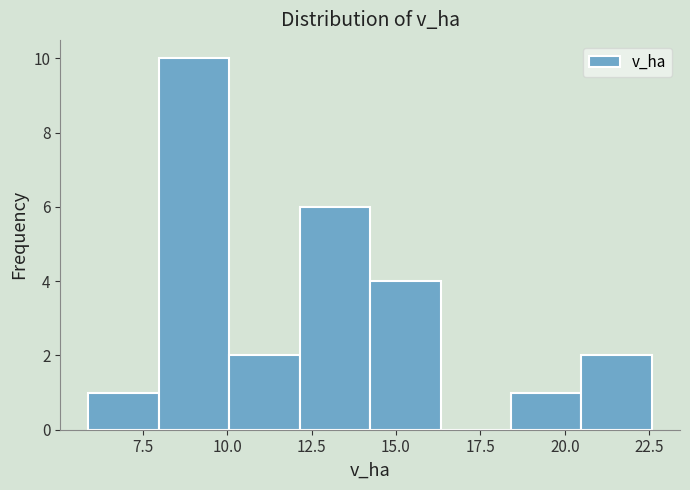

Reading left to right, list every bar in this chart as the range it spans on the x-axis followed by its height. Neither the bar edges nor the heights are printed on the chart, so give them approximately, as read against the axes.

6.0 to 8.0: 1
8.0 to 10.0: 10
10.0 to 12.0: 2
12.0 to 14.0: 6
14.0 to 16.5: 4
16.5 to 18.5: 0
18.5 to 20.5: 1
20.5 to 22.5: 2